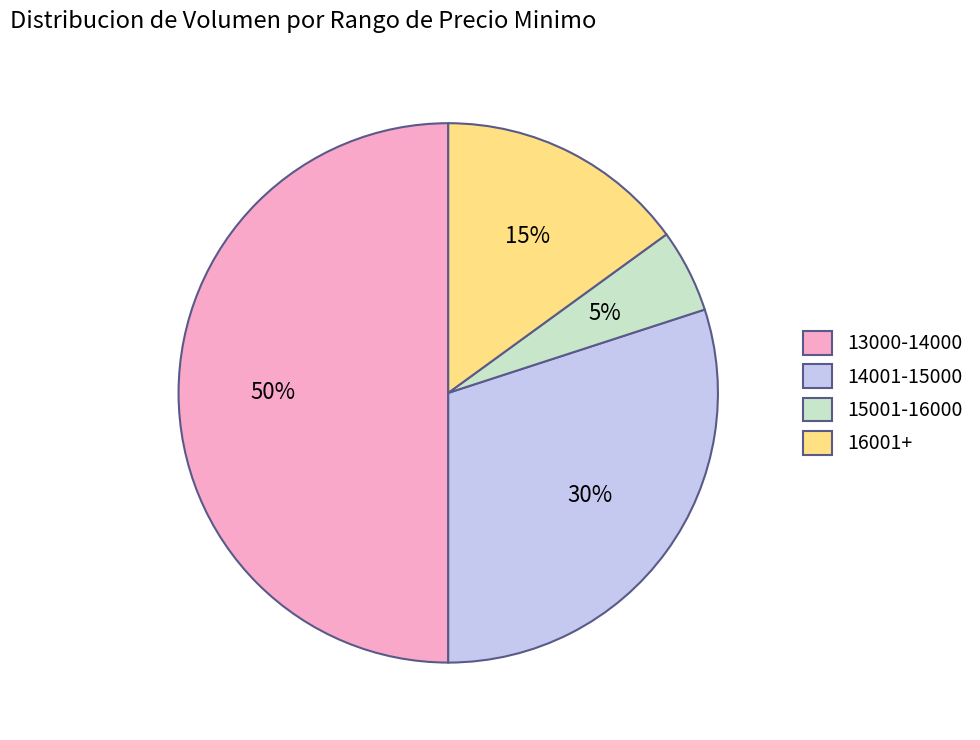

What is the ratio of the value at 16001+ to the value at 15001-16000?

3.0